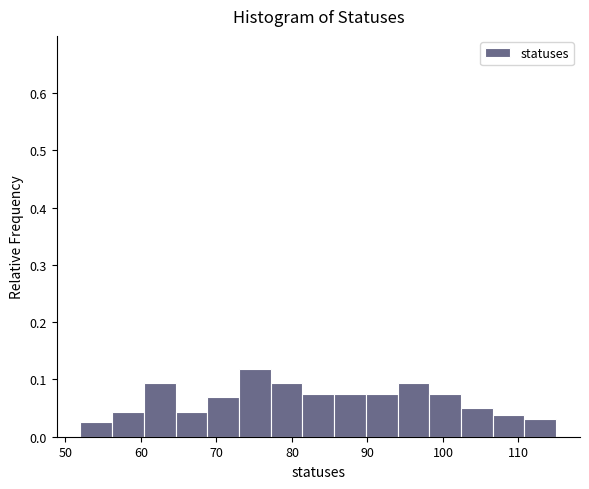

Reading left to right, list every bar in this chart as the range it spans on the x-axis followed by its height. Neither the bar edges nor the heights are printed on the chart, so give them approximately, as read against the axes.

52.0 to 56.2: 0.03
56.2 to 60.4: 0.04
60.4 to 64.6: 0.09
64.6 to 68.8: 0.04
68.8 to 73.0: 0.07
73.0 to 77.2: 0.12
77.2 to 81.4: 0.09
81.4 to 85.6: 0.08
85.6 to 89.8: 0.08
89.8 to 94.0: 0.08
94.0 to 98.2: 0.09
98.2 to 102.4: 0.08
102.4 to 106.6: 0.05
106.6 to 110.8: 0.04
110.8 to 115.0: 0.03